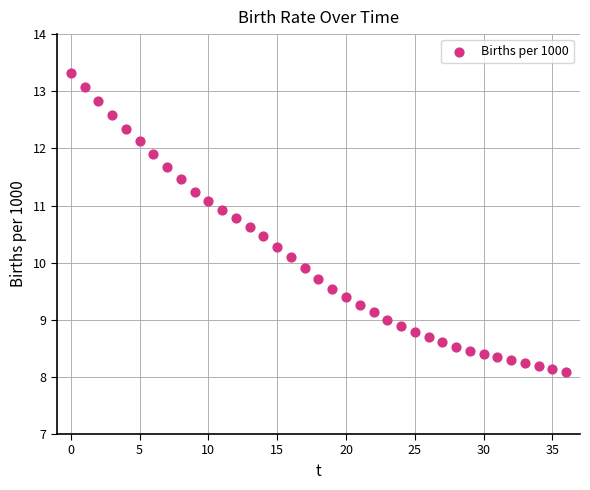

What is the range of Y values (max minus min)?

5.2